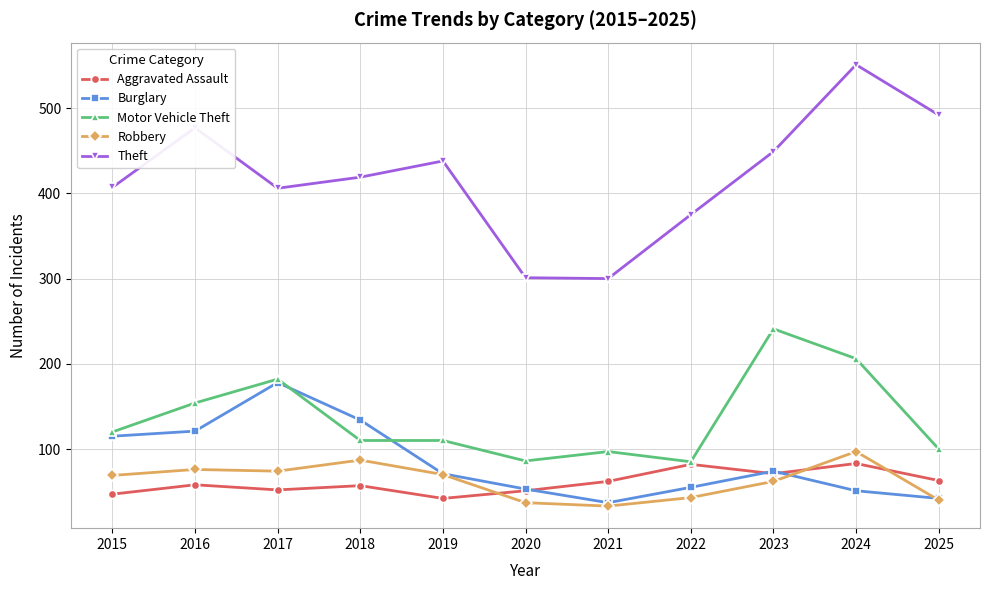

What are all the series names shown in the legend?

Aggravated Assault, Burglary, Motor Vehicle Theft, Robbery, Theft